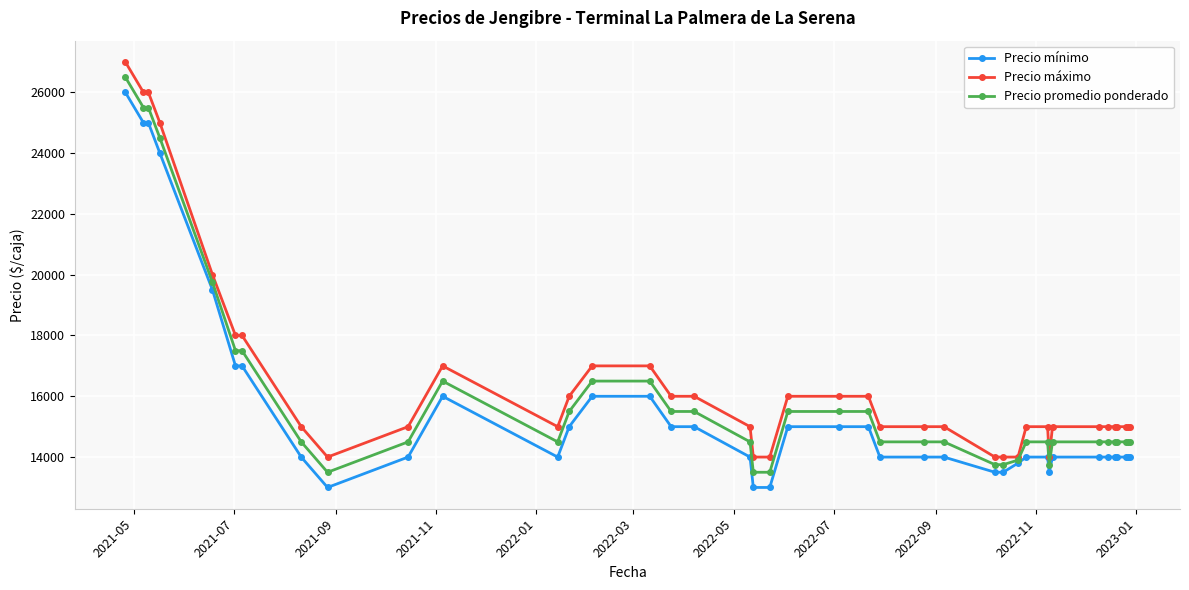

True or false: Precio promedio ponderado has more than 0 interior local peaks.

True